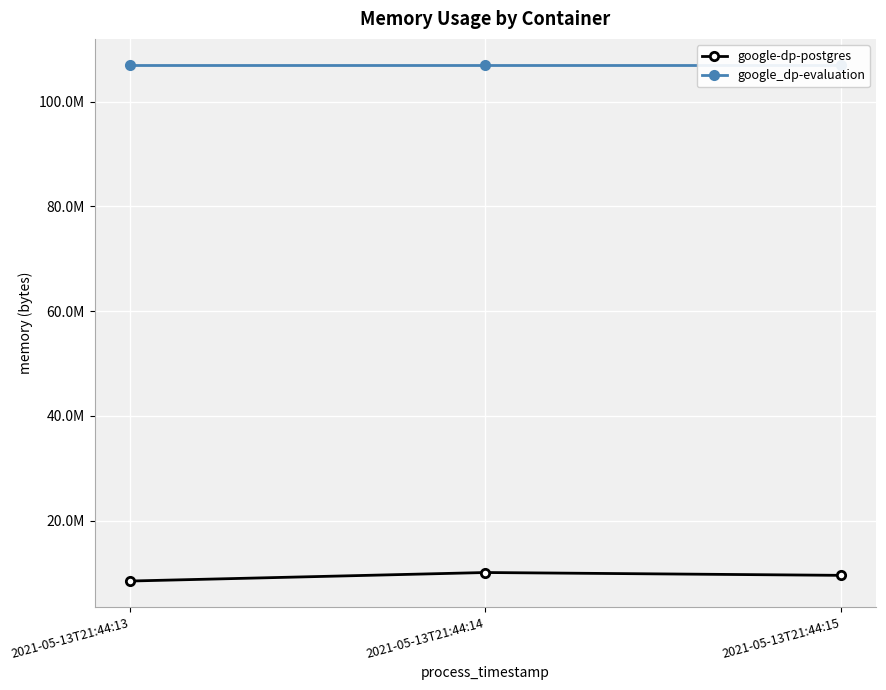

Which has a higher value, 2021-05-13T21:44:13 or 2021-05-13T21:44:15?

2021-05-13T21:44:15